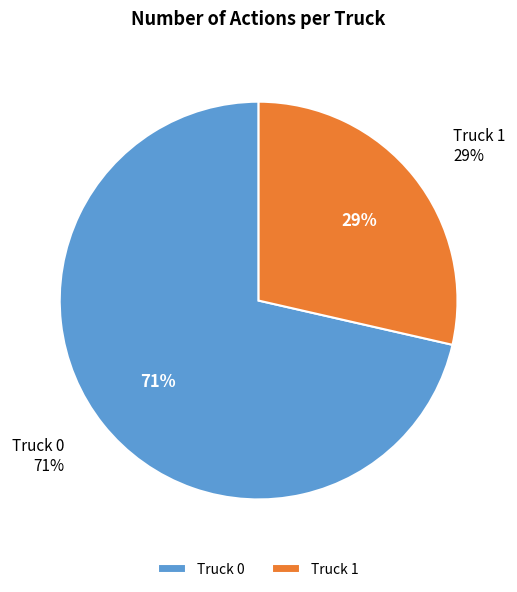

Which category has the smallest portion of the pie?

Truck 1